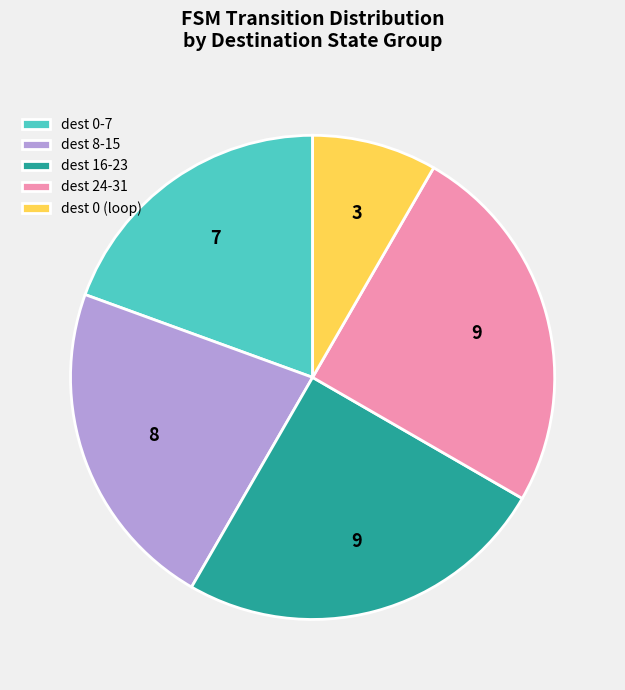

Does dest 8-15 represent more than half of the total?

No